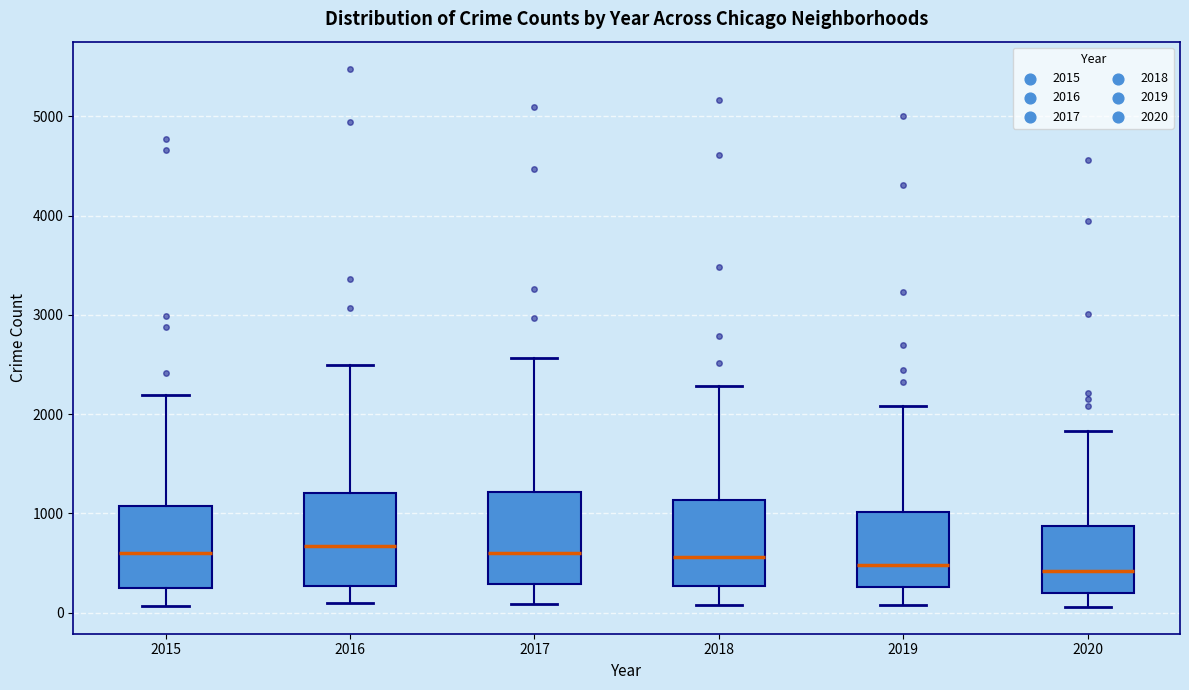

Reading left to right, read every box against the y-axis: the position of its median line, the range the box covers, and the ends of its whiskers. The values are not printed on the chart, so give them approximately, as read against the axis.

2015: median 600, box 300 to 1100, whiskers 100 to 2200
2016: median 700, box 300 to 1200, whiskers 100 to 2500
2017: median 600, box 300 to 1200, whiskers 100 to 2600
2018: median 600, box 300 to 1100, whiskers 100 to 2300
2019: median 500, box 300 to 1000, whiskers 100 to 2100
2020: median 400, box 200 to 900, whiskers 100 to 1800